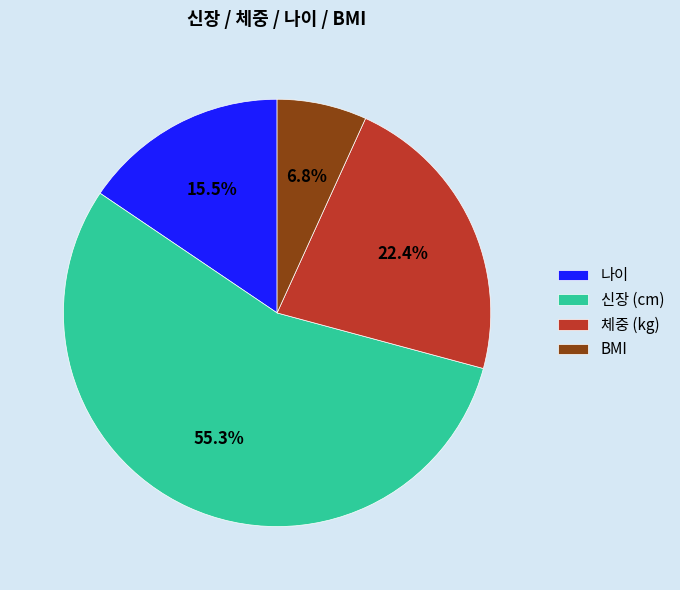

What is the largest slice in the pie chart?

신장 (cm)